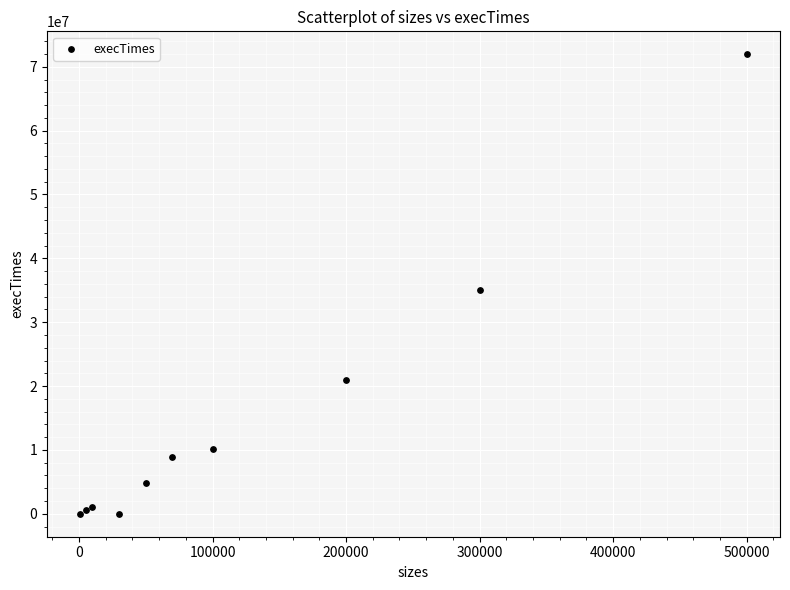

What Y value in the scatter plot is closest to 35976900?

34991800